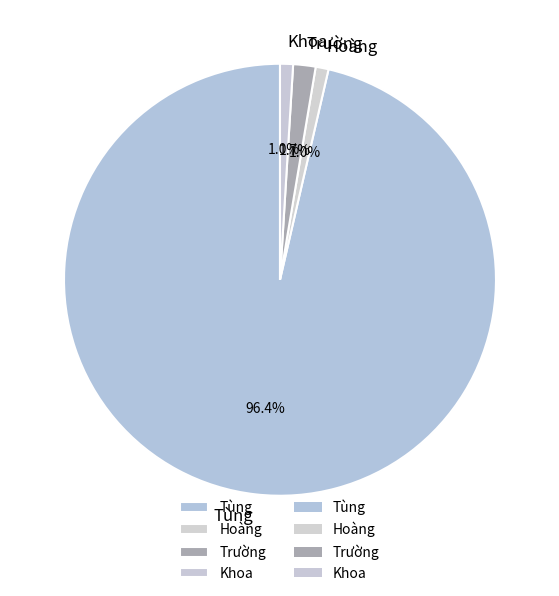

Count the number of slices in the pie.

4